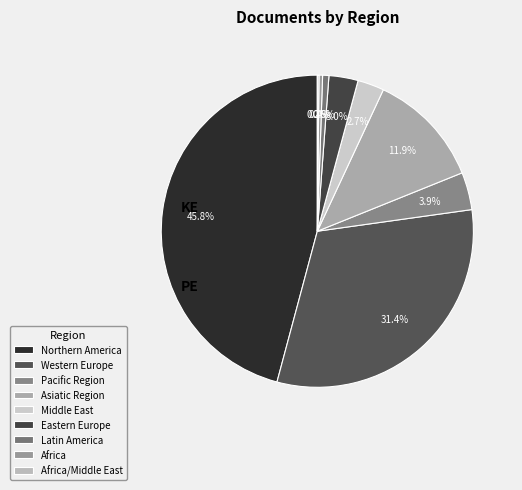

Does any single category account for the majority?

No